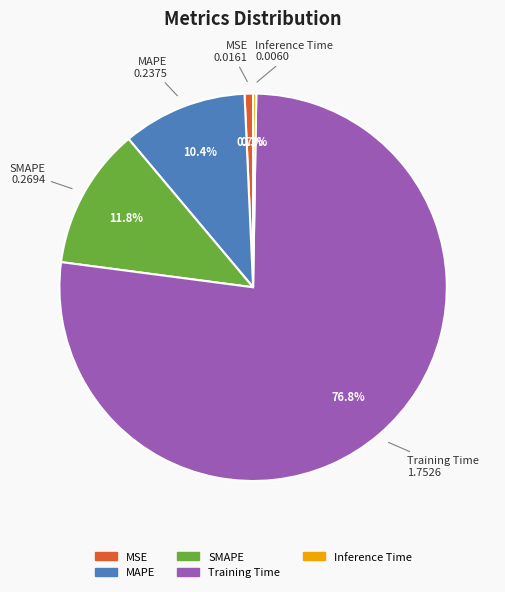

Which has a higher value, MAPE or MSE?

MAPE